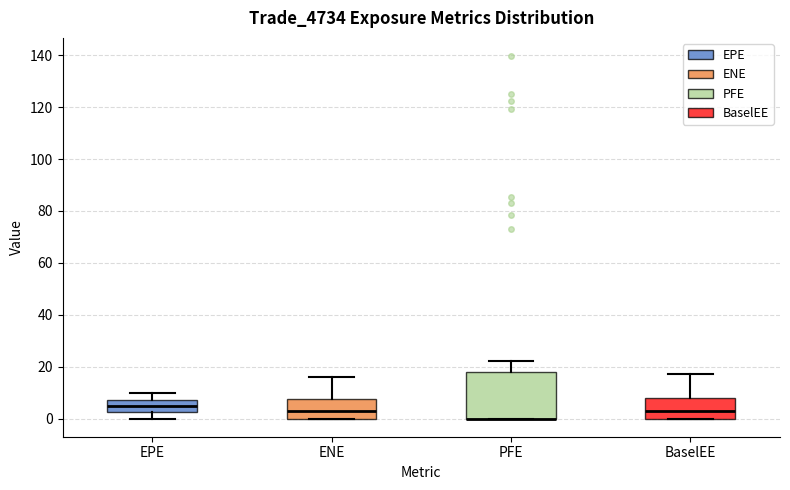

Reading left to right, transcribe this box plot: for each box, give where its median line is, the range the box spans, and where its two whiskers end, as read against the y-axis. The values are not printed on the chart, so give them approximately, as read against the axis.

EPE: median 4, box 2 to 8, whiskers 0 to 10
ENE: median 2, box 0 to 8, whiskers 0 to 16
PFE: median 0 (drawn on the box's lower edge), box 0 to 18, whiskers 0 to 22
BaselEE: median 4, box 0 to 8, whiskers 0 to 18